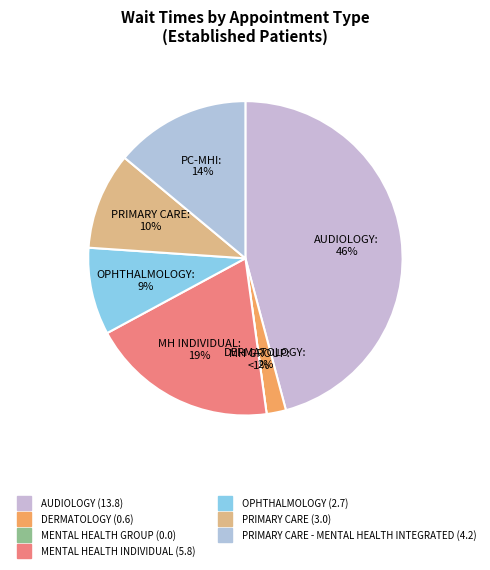

To the nearest percent, what is the combined percentage of PRIMARY CARE and MENTAL HEALTH GROUP?

10%